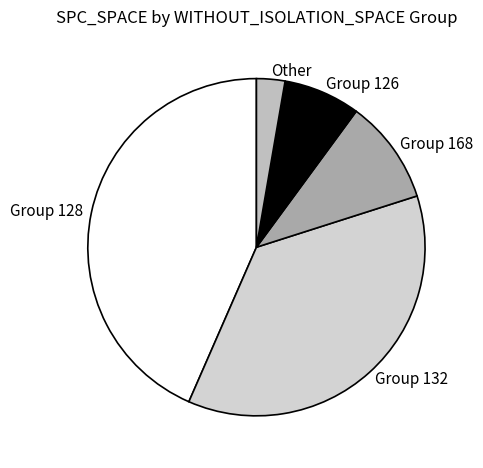

How many segments does this pie chart have?

5